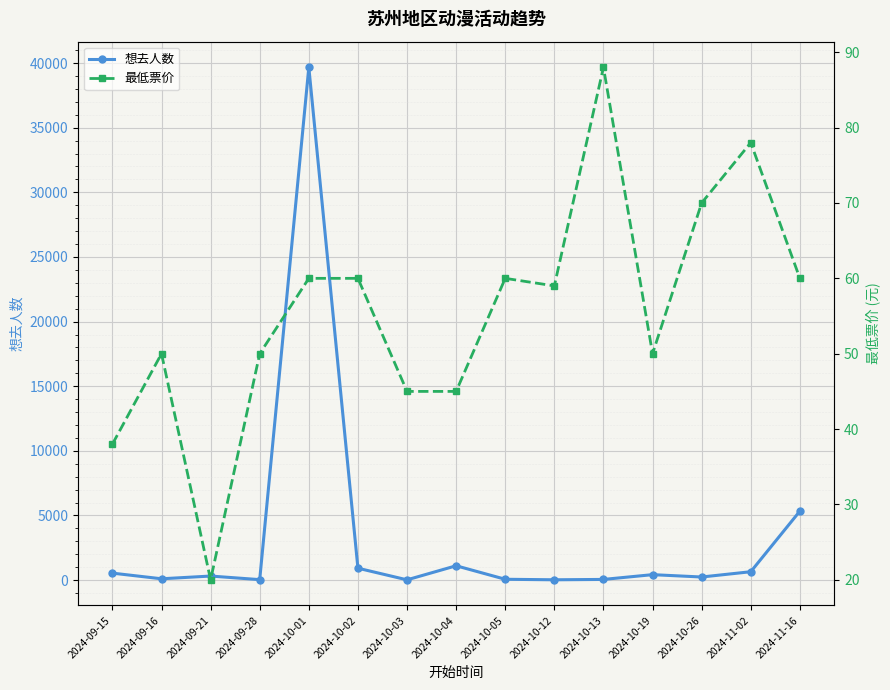

Reading left to right, list all the values displayed in this chart.

想去人数: 2024-09-15=542	2024-09-16=105	2024-09-21=316	2024-09-28=39	2024-10-01=39669	2024-10-02=923	2024-10-03=23	2024-10-04=1111	2024-10-05=67	2024-10-12=27	2024-10-13=55	2024-10-19=424	2024-10-26=242	2024-11-02=651	2024-11-16=5337
最低票价: 2024-09-15=38	2024-09-16=50	2024-09-21=20	2024-09-28=50	2024-10-01=60	2024-10-02=60	2024-10-03=45	2024-10-04=45	2024-10-05=60	2024-10-12=59	2024-10-13=88	2024-10-19=50	2024-10-26=70	2024-11-02=78	2024-11-16=60